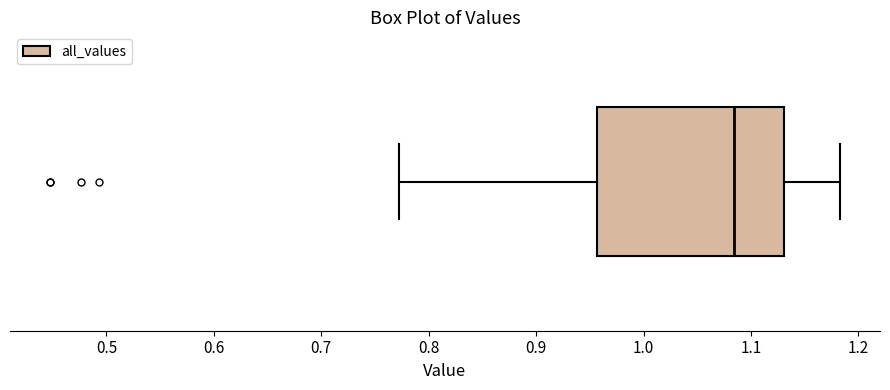

Read this box plot against the x-axis: the position of the median line, the range covered by the box, and the ends of both whiskers. The values are not printed on the chart, so give them approximately, as read against the axis.

median 1.08, box 0.96 to 1.13, whiskers 0.77 to 1.18